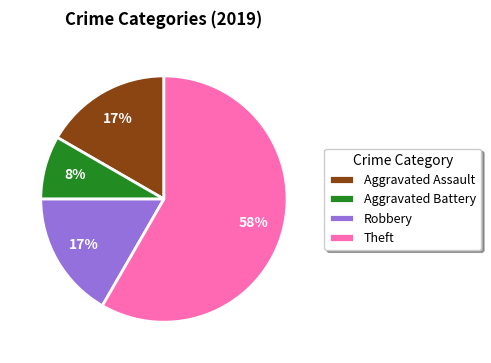

The Aggravated Battery slice represents 19% of the pie. True or false?

False